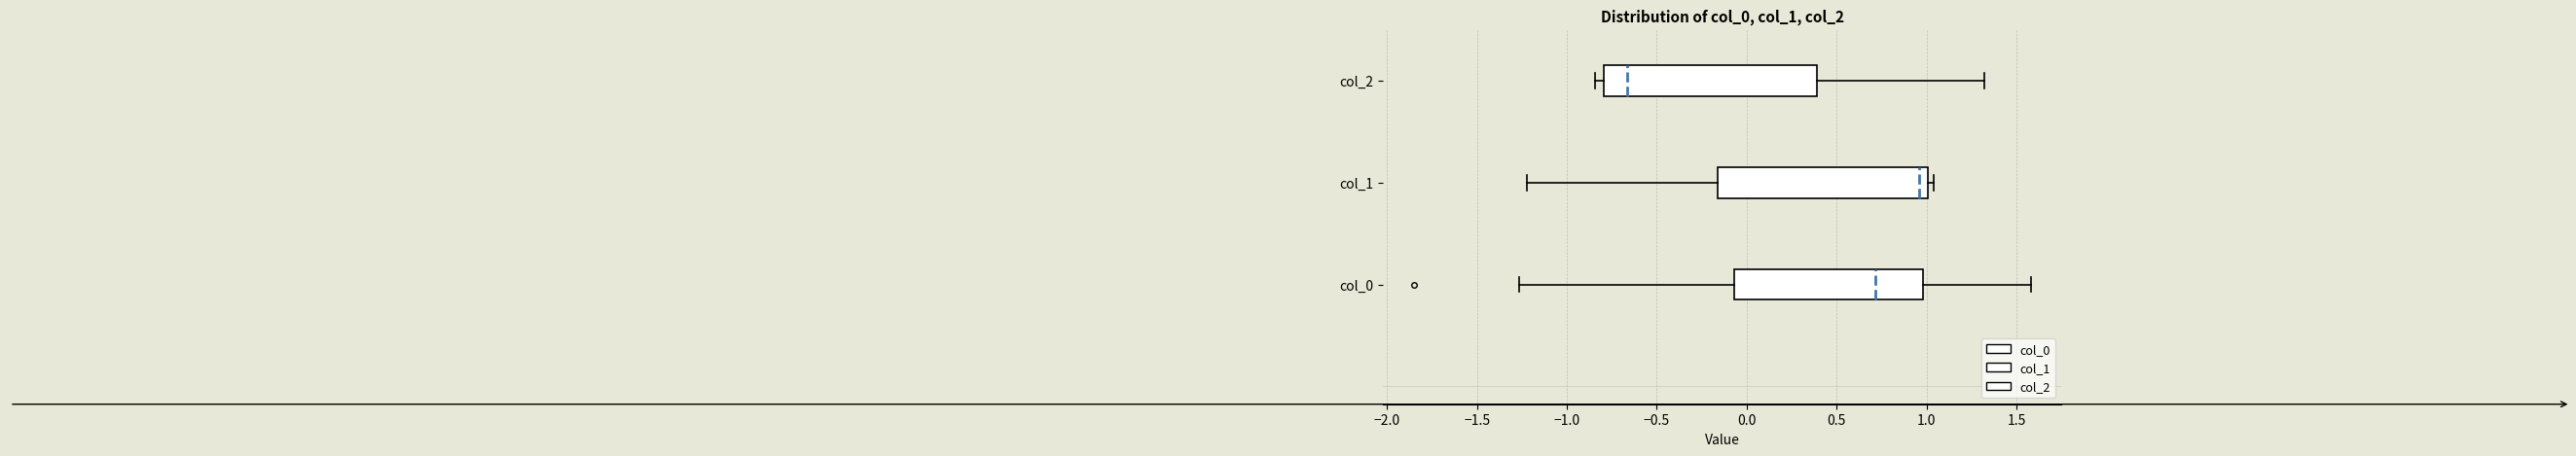

Reading bottom to top, read every box against the x-axis: the position of its median line, the range the box covers, and the ends of its whiskers. The values are not printed on the chart, so give them approximately, as read against the axis.

col_0: median 0.70, box -0.05 to 1.00, whiskers -1.25 to 1.60
col_1: median 0.95, box -0.15 to 1.00, whiskers -1.20 to 1.05
col_2: median -0.65, box -0.80 to 0.40, whiskers -0.85 to 1.30